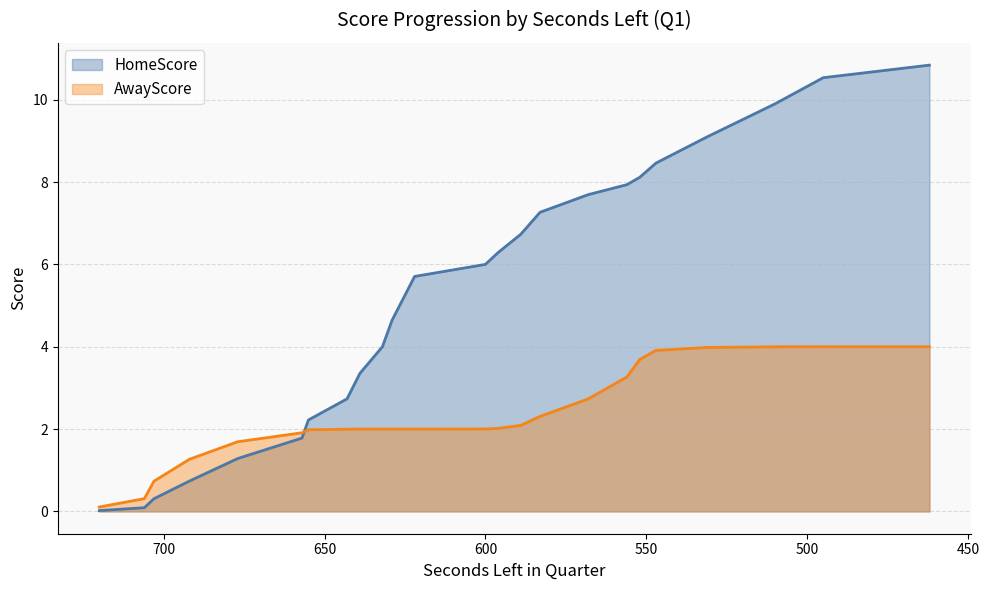

What is the difference between the values at 629 and 583?

2.6